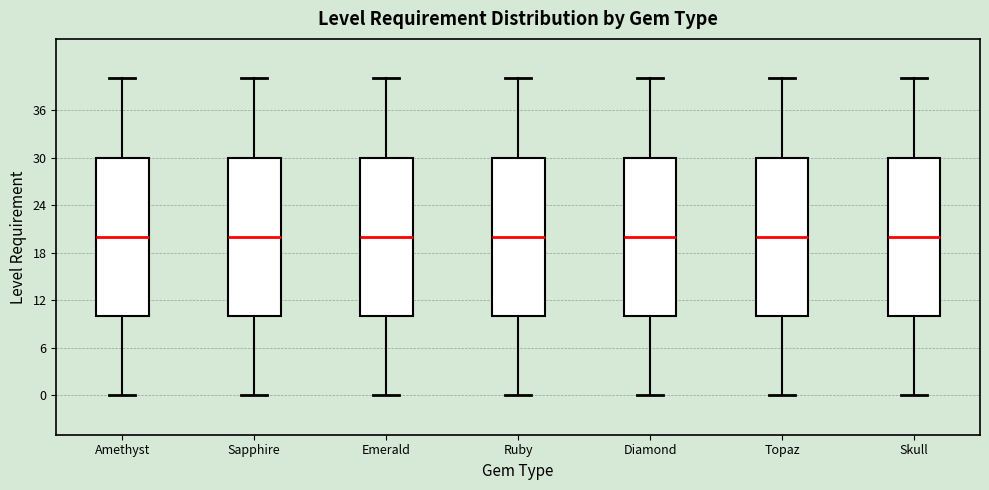

Reading left to right, read every box against the y-axis: the position of its median line, the range the box covers, and the ends of its whiskers. The values are not printed on the chart, so give them approximately, as read against the axis.

Amethyst: median 20, box 10 to 30, whiskers 0 to 40
Sapphire: median 20, box 10 to 30, whiskers 0 to 40
Emerald: median 20, box 10 to 30, whiskers 0 to 40
Ruby: median 20, box 10 to 30, whiskers 0 to 40
Diamond: median 20, box 10 to 30, whiskers 0 to 40
Topaz: median 20, box 10 to 30, whiskers 0 to 40
Skull: median 20, box 10 to 30, whiskers 0 to 40